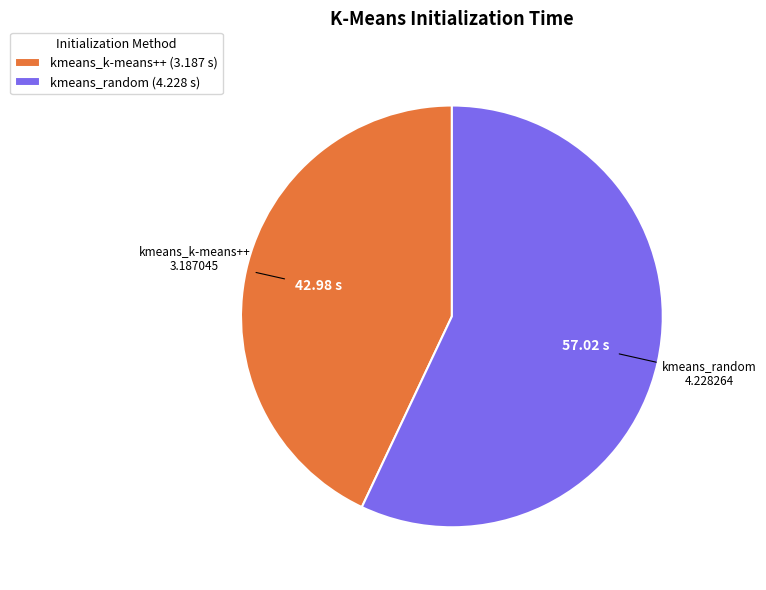

Is there a majority slice in this chart?

Yes